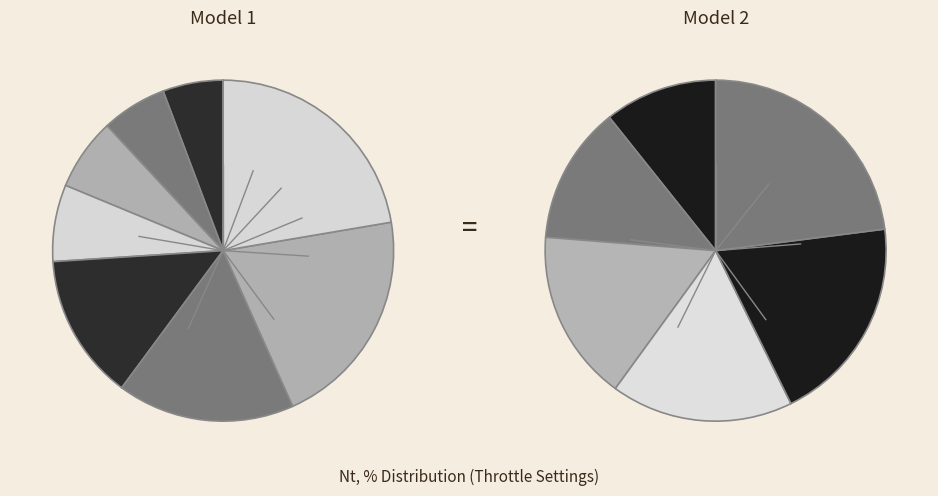

Is it true that 54 deg is 3% of the pie?

False